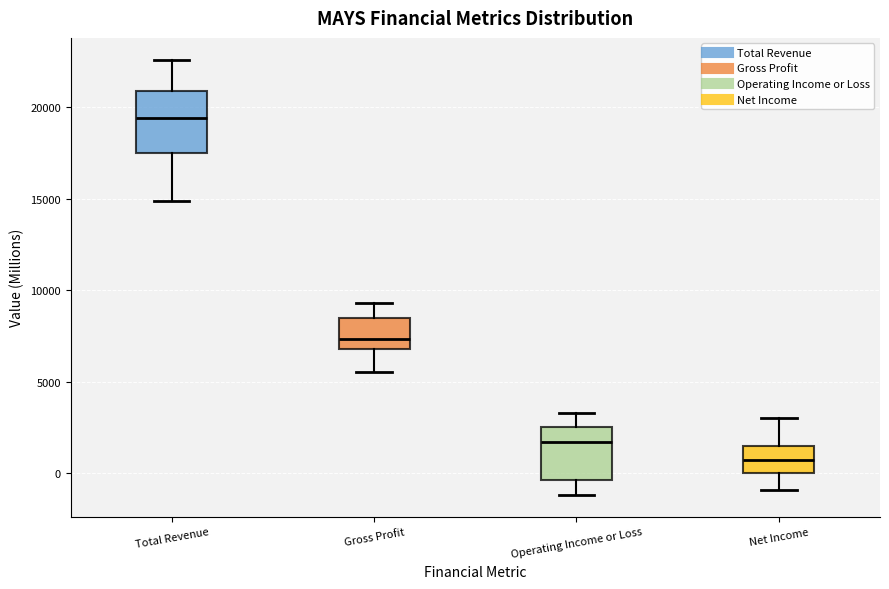

Where does the upper whisker of the box for Gross Profit end on the y-axis? The values are not printed on the chart, so give them approximately, as read against the axis.

9500